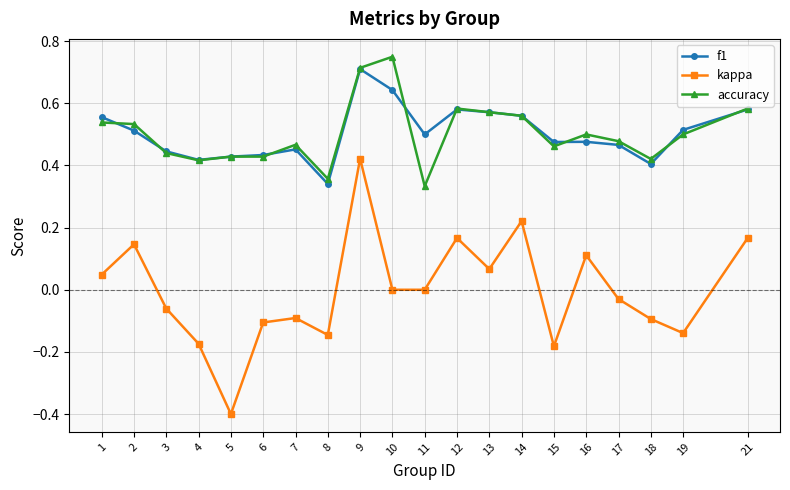

What are all the series names shown in the legend?

f1, kappa, accuracy